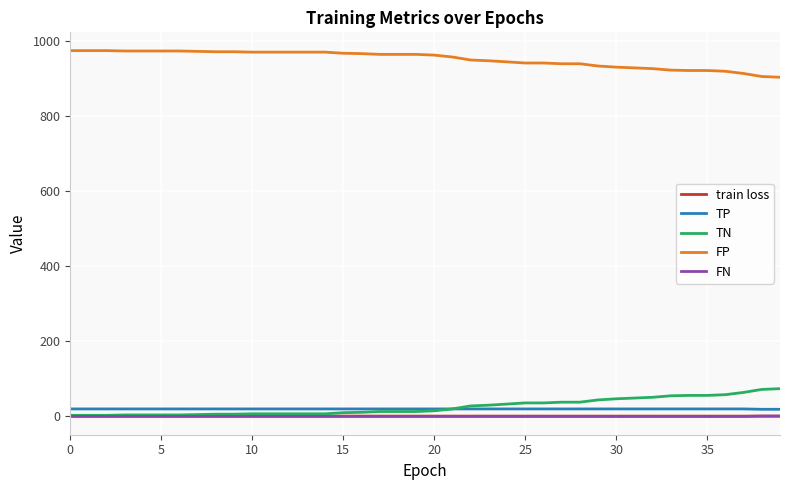

How many distinct data groups are displayed?

5